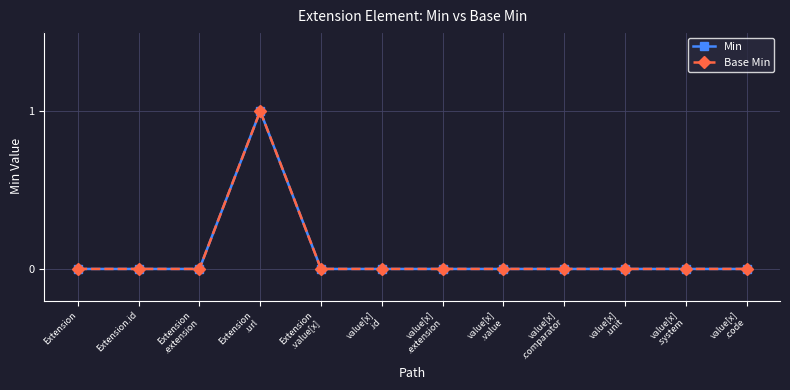

How many series are shown in this chart?

2